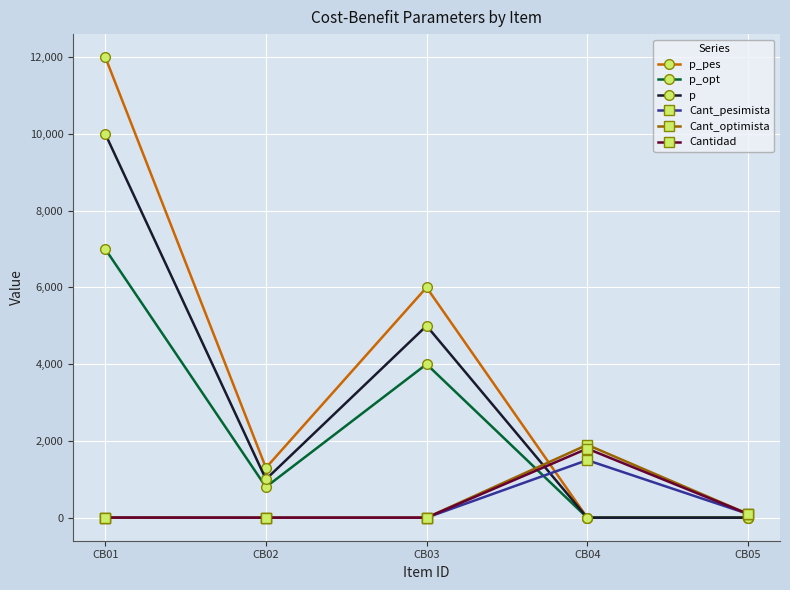

Which series changed the most between CB04 and CB05?

Cant_optimista